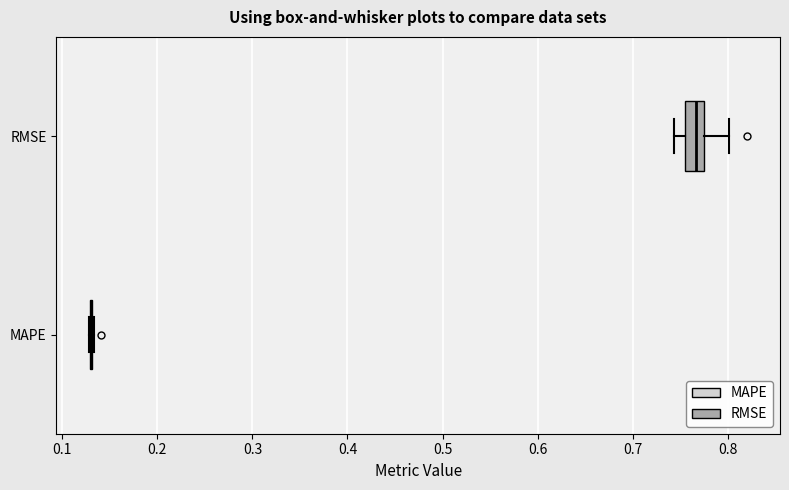

Reading bottom to top, read every box against the x-axis: the position of its median line, the range the box covers, and the ends of its whiskers. The values are not printed on the chart, so give them approximately, as read against the axis.

MAPE: box collapsed to a line at 0.13, whiskers 0.13 to 0.13
RMSE: median 0.77 (inside the box), box 0.75 to 0.77, whiskers 0.74 to 0.80